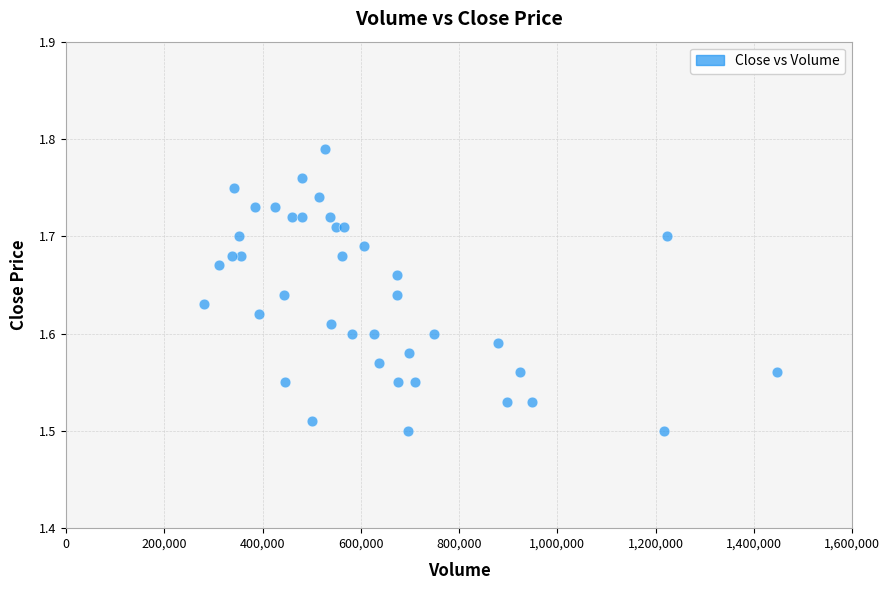

What is the range of Y values (max minus min)?

0.3